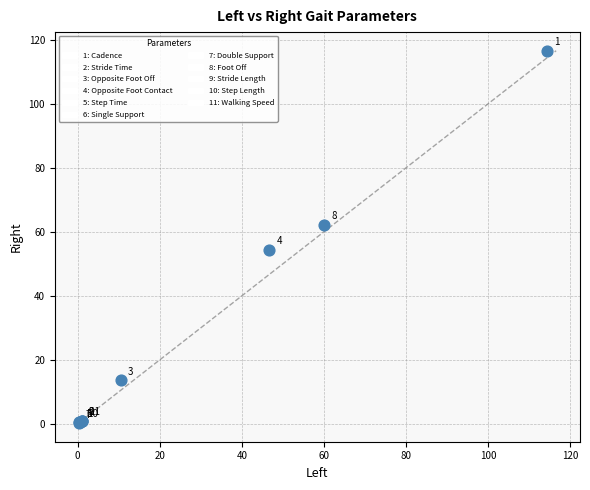

What Y value in the scatter plot is closest to 58?

54.4